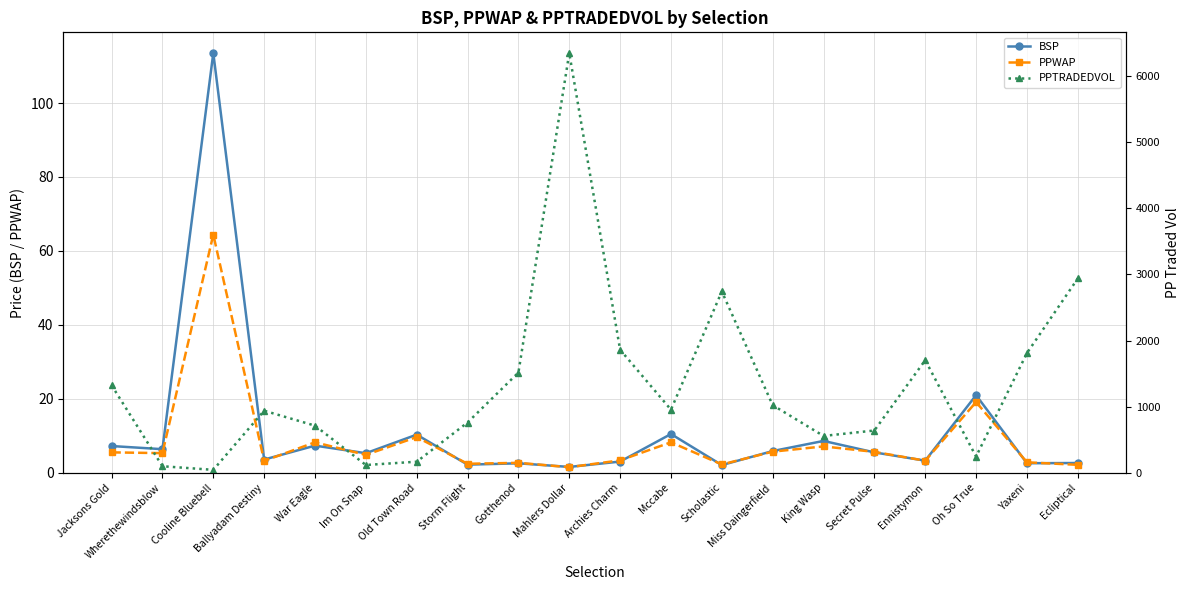

What is the difference between the maximum and minimum values in the PPWAP series?

62.9